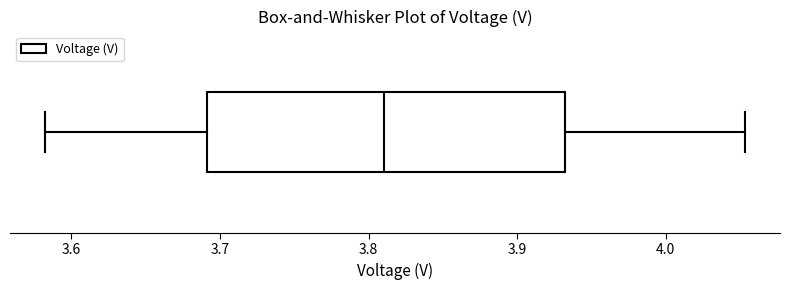

Transcribe this box plot: give where the median line is, the range the box spans, and where the two whiskers end, as read against the x-axis. The values are not printed on the chart, so give them approximately, as read against the axis.

median 3.81, box 3.69 to 3.93, whiskers 3.58 to 4.05